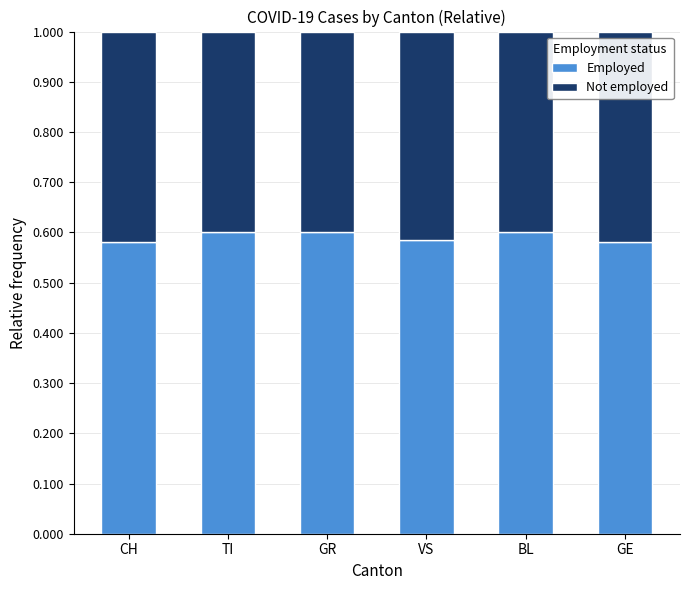

What is the sum of all Employed values?

3.5